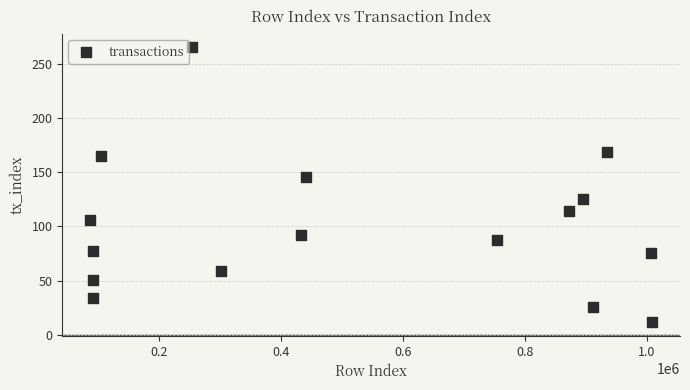

What Y value in the scatter plot is closest to 138?

146